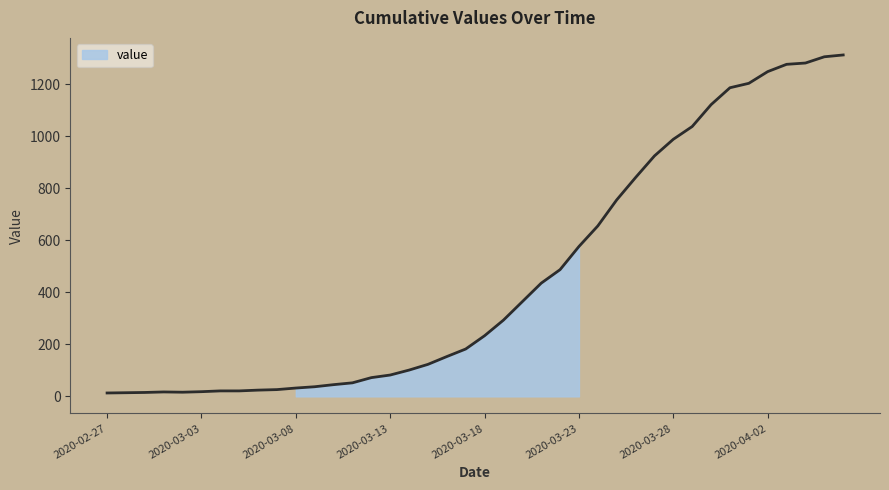

How many values exceed 233?

19